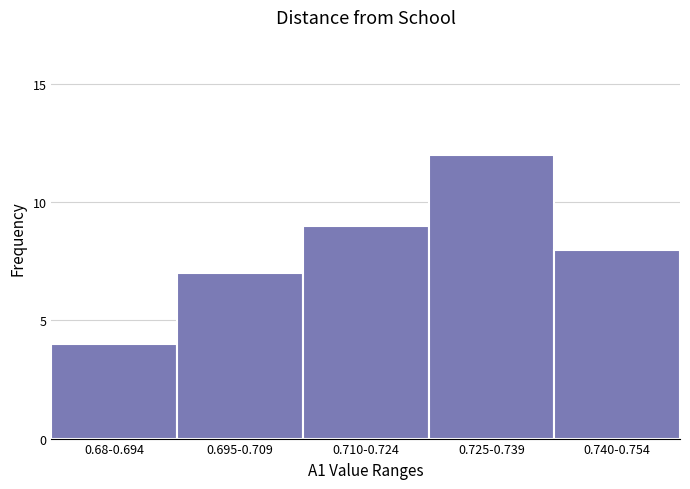

Reading left to right, extract all data points from this chart.

0.68-0.694=4	0.695-0.709=7	0.710-0.724=9	0.725-0.739=12	0.740-0.754=8